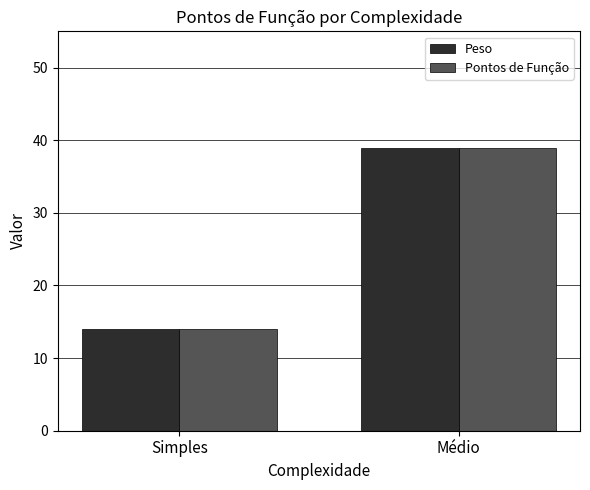

How many groups of bars are there?

2